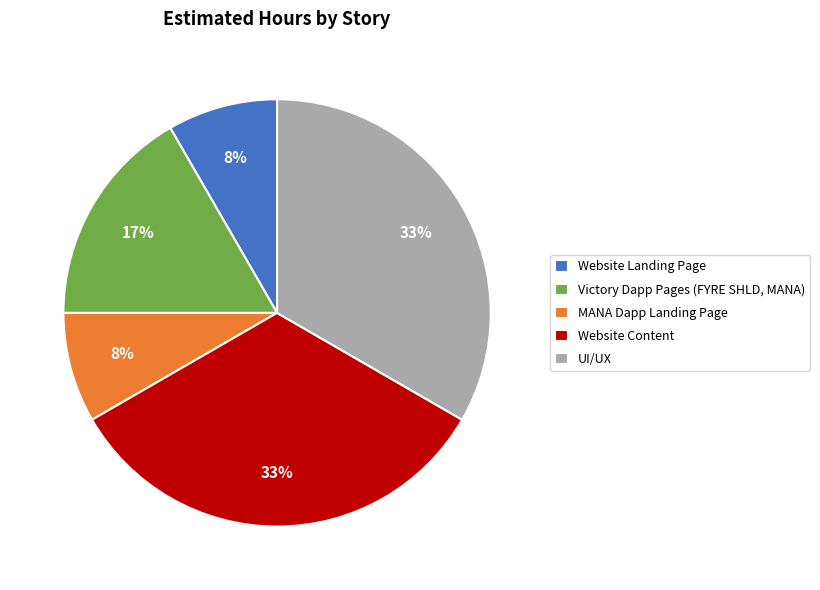

The UI/UX slice represents 33% of the pie. True or false?

True